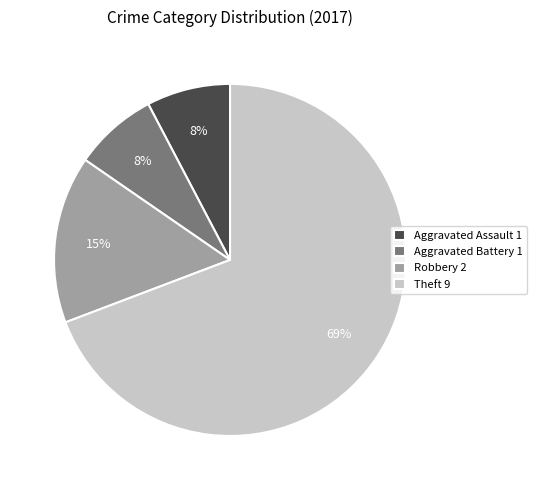

Is the sum of Aggravated Assault 1 and Robbery 2 greater than half?

No